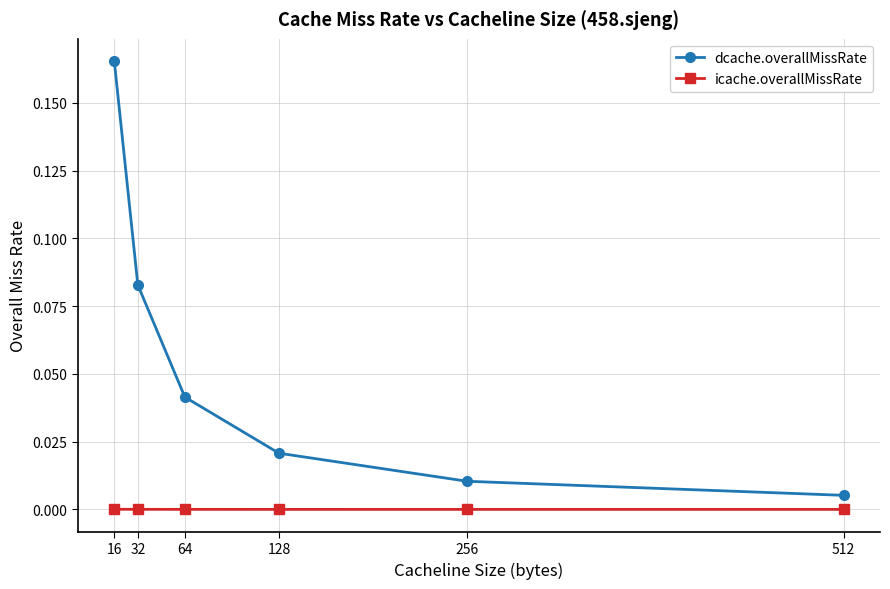

Is it true that dcache.overallMissRate equals 0.0 at 256?

True